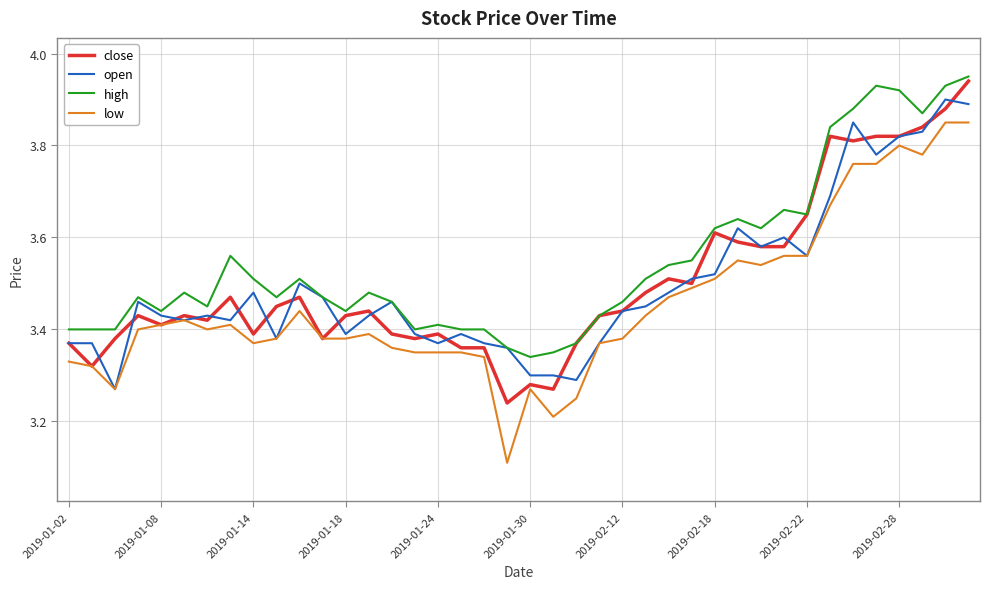

Does the chart have visible grid lines?

Yes